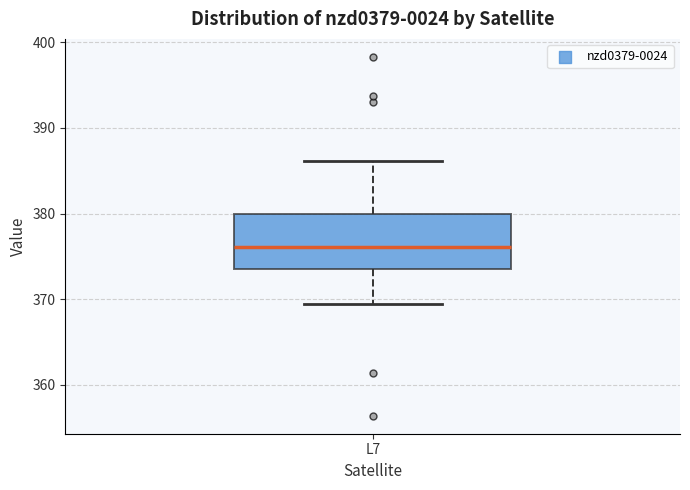

Transcribe this box plot: give where the median line is, the range the box spans, and where the two whiskers end, as read against the y-axis. The values are not printed on the chart, so give them approximately, as read against the axis.

median 376, box 373 to 380, whiskers 369 to 386